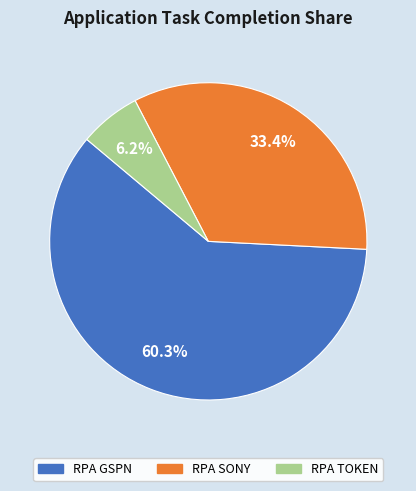

To the nearest percent, what portion does RPA SONY represent?

33%